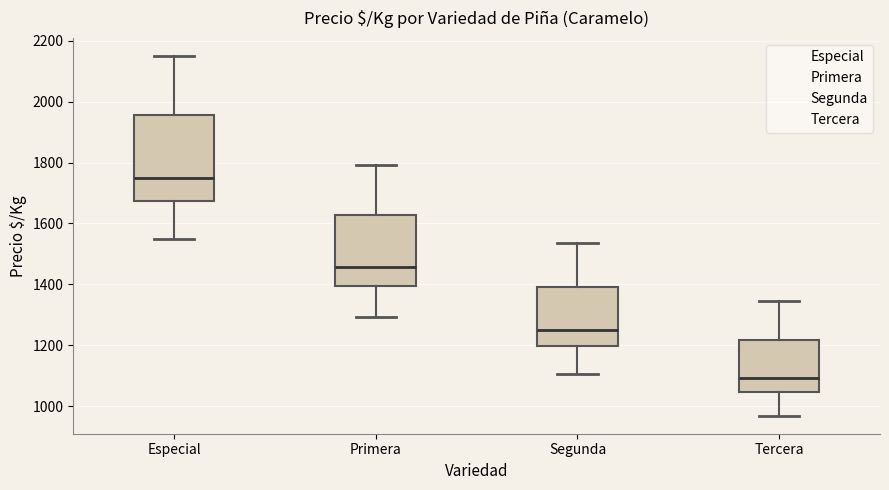

Which box's median line is the lowest?

Tercera